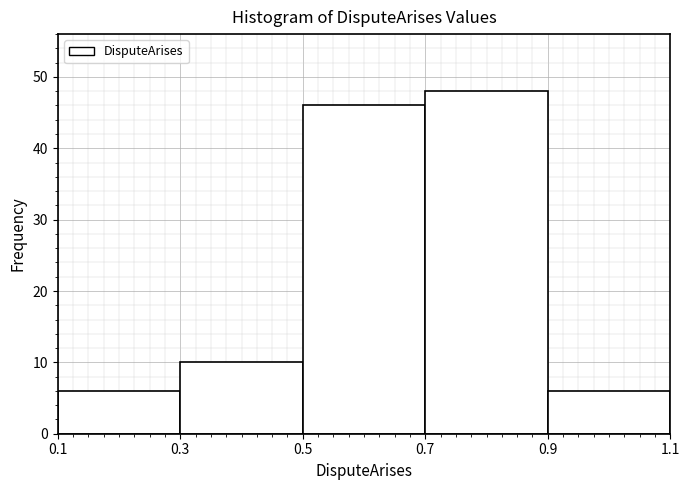

What is the height of the bar covering 0.3 to 0.5 on the x-axis? The values are not printed on the chart, so give them approximately, as read against the axis.

10